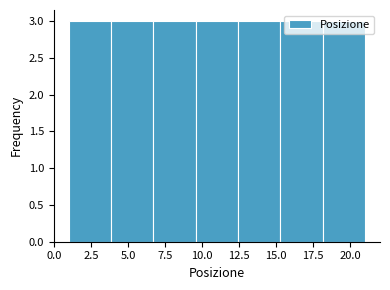

How tall is the bar that spans 6.5 to 9.5 on the x-axis? Neither the bar edges nor the heights are printed on the chart, so give them approximately, as read against the axes.

3